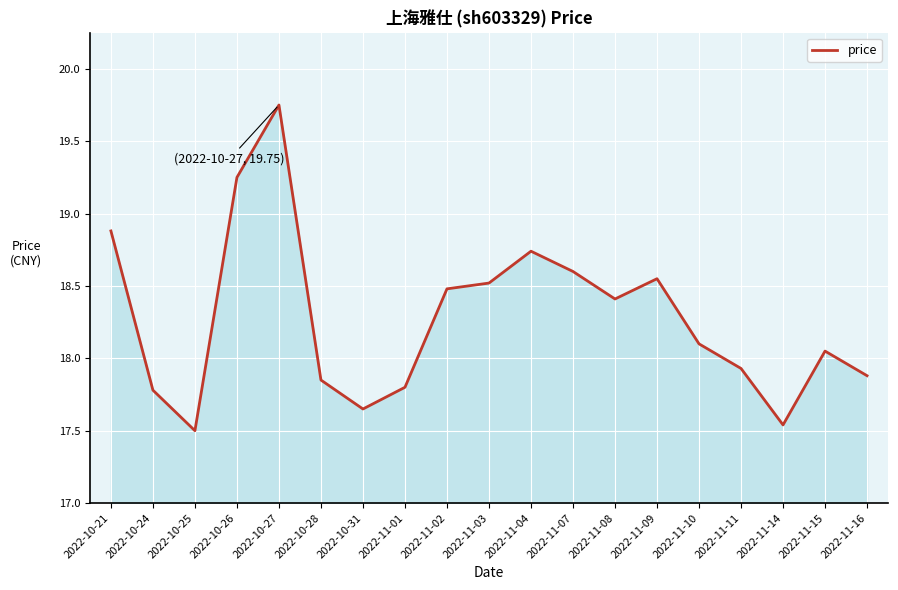

What is the difference between the values at 2022-10-21 and 2022-11-09?

0.3